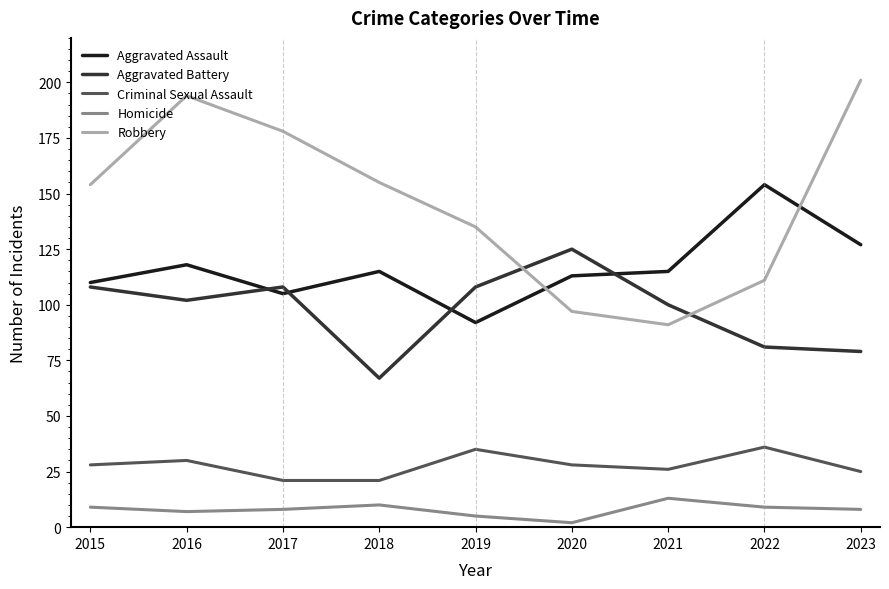

Between 2019 and 2021, which series saw the biggest shift?

Robbery